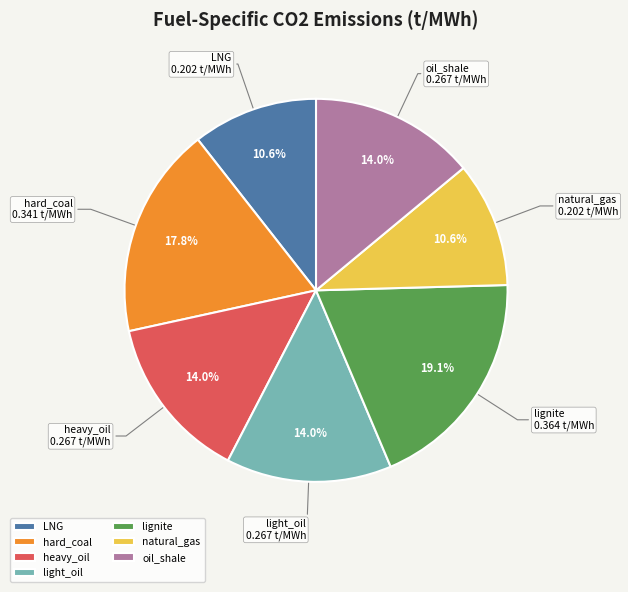

Which slice is the largest?

lignite